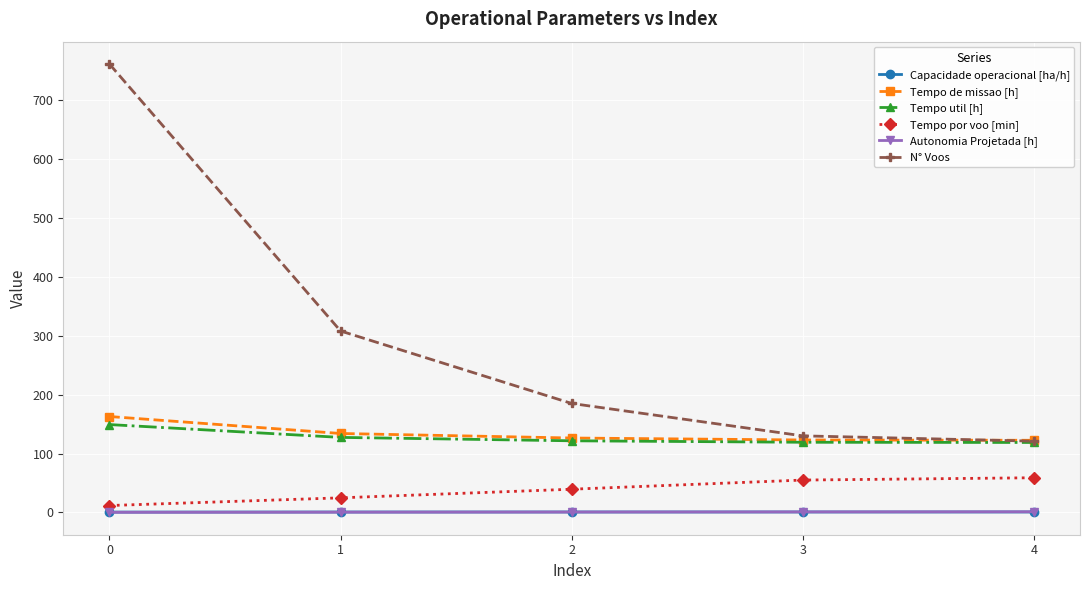

Is the value of Capacidade operacional [ha/h] at 2 greater than the value of Tempo util [h] at 1?

No